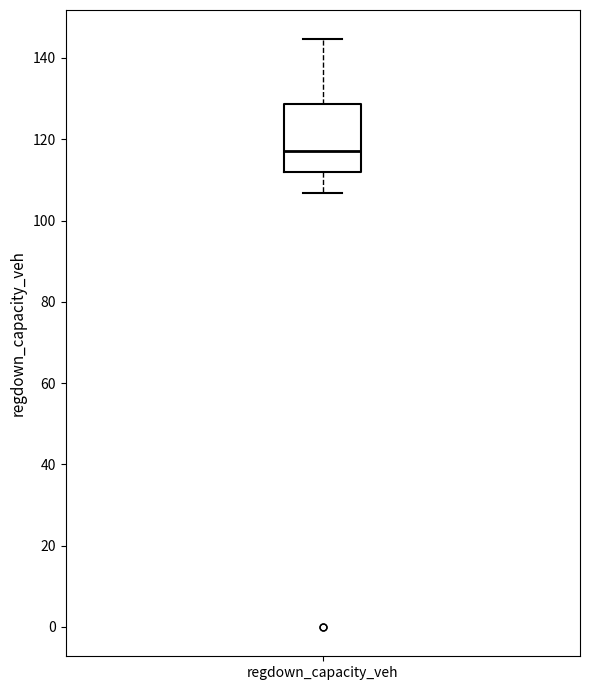

Transcribe this box plot: give where the median line is, the range the box spans, and where the two whiskers end, as read against the y-axis. The values are not printed on the chart, so give them approximately, as read against the axis.

median 118, box 112 to 128, whiskers 106 to 144